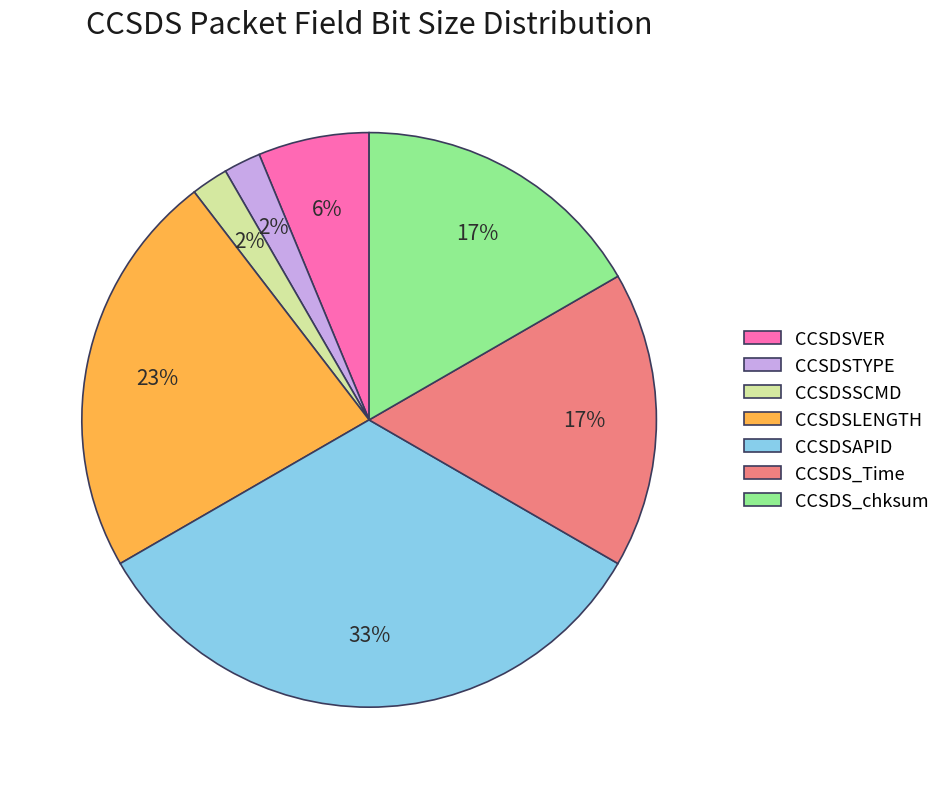

Which slice is the largest?

CCSDSAPID